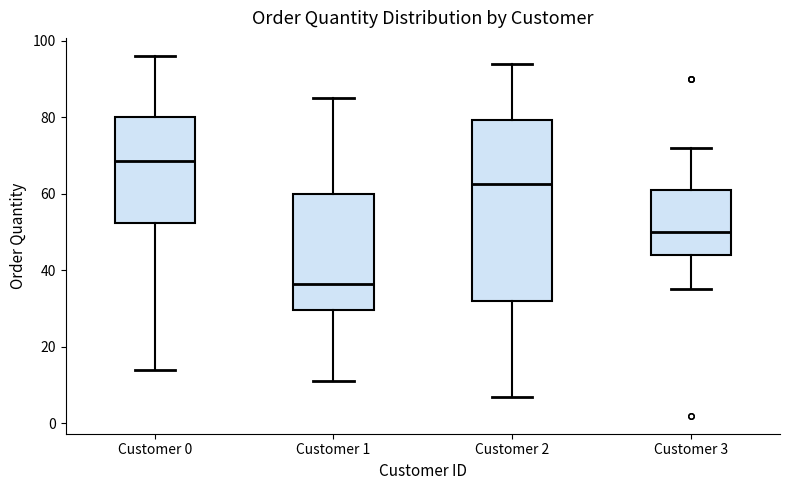

Reading left to right, read every box against the y-axis: the position of its median line, the range the box covers, and the ends of its whiskers. The values are not printed on the chart, so give them approximately, as read against the axis.

Customer 0: median 68, box 52 to 80, whiskers 14 to 96
Customer 1: median 36, box 30 to 60, whiskers 12 to 86
Customer 2: median 62, box 32 to 80, whiskers 8 to 94
Customer 3: median 50, box 44 to 62, whiskers 36 to 72